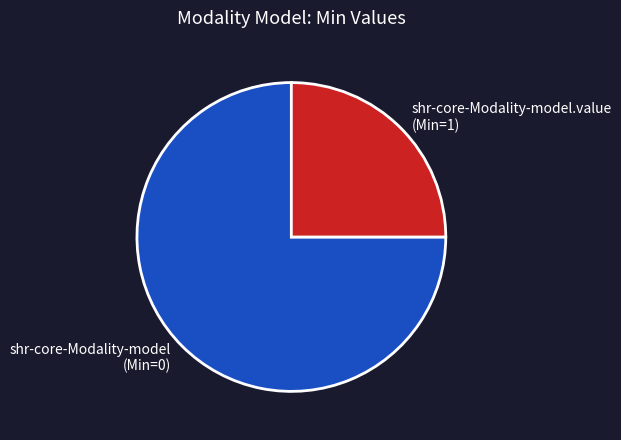

Is the sum of shr-core-Modality-model (Min=0) and shr-core-Modality-model.value (Min=1) greater than half?

Yes